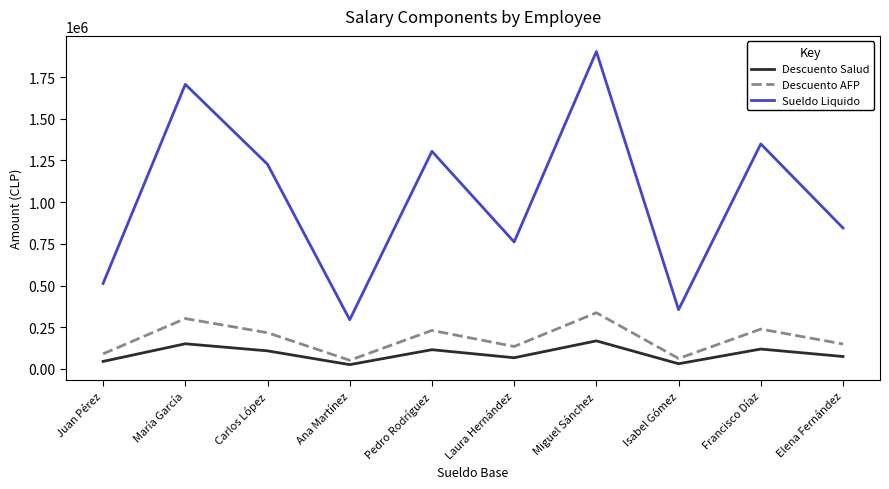

Which series changed the most between Carlos López and Elena Fernández?

Sueldo Liquido